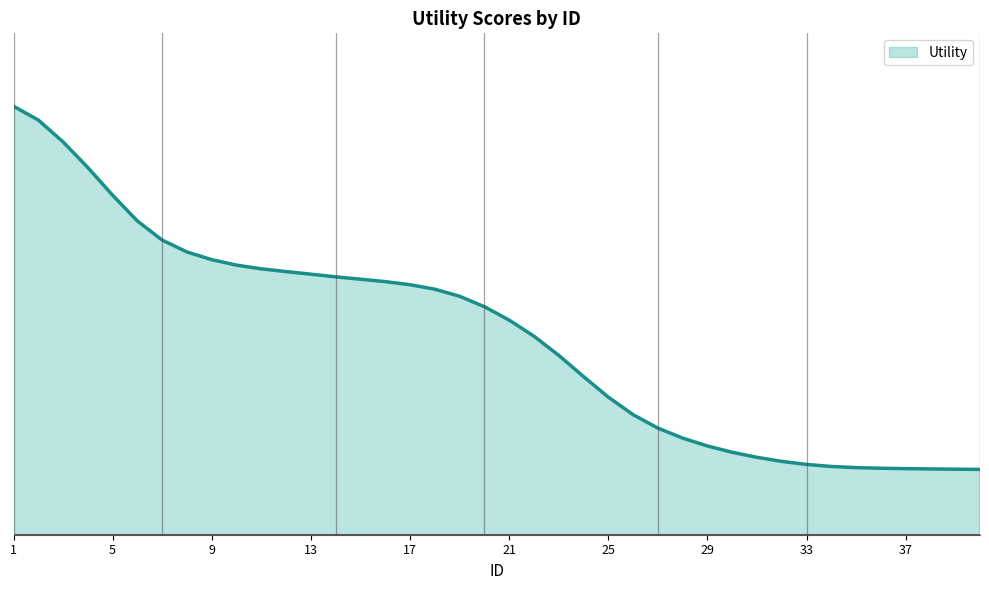

Rank the categories by value from lowest to highest.

40, 39, 38, 37, 36, 35, 34, 33, 32, 31, 30, 29, 28, 27, 26, 25, 24, 23, 22, 21, 20, 19, 18, 17, 16, 15, 14, 13, 12, 11, 10, 9, 8, 7, 6, 5, 4, 3, 2, 1